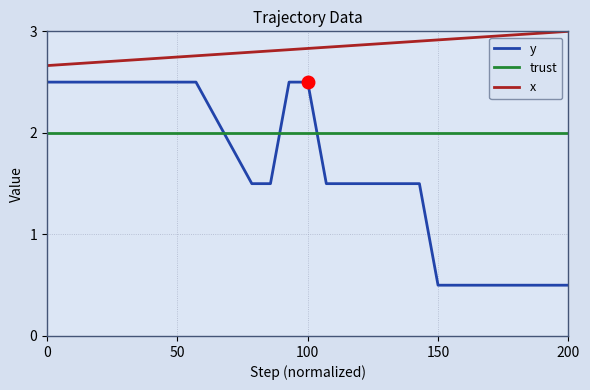

Which series has the largest total across all categories?

x